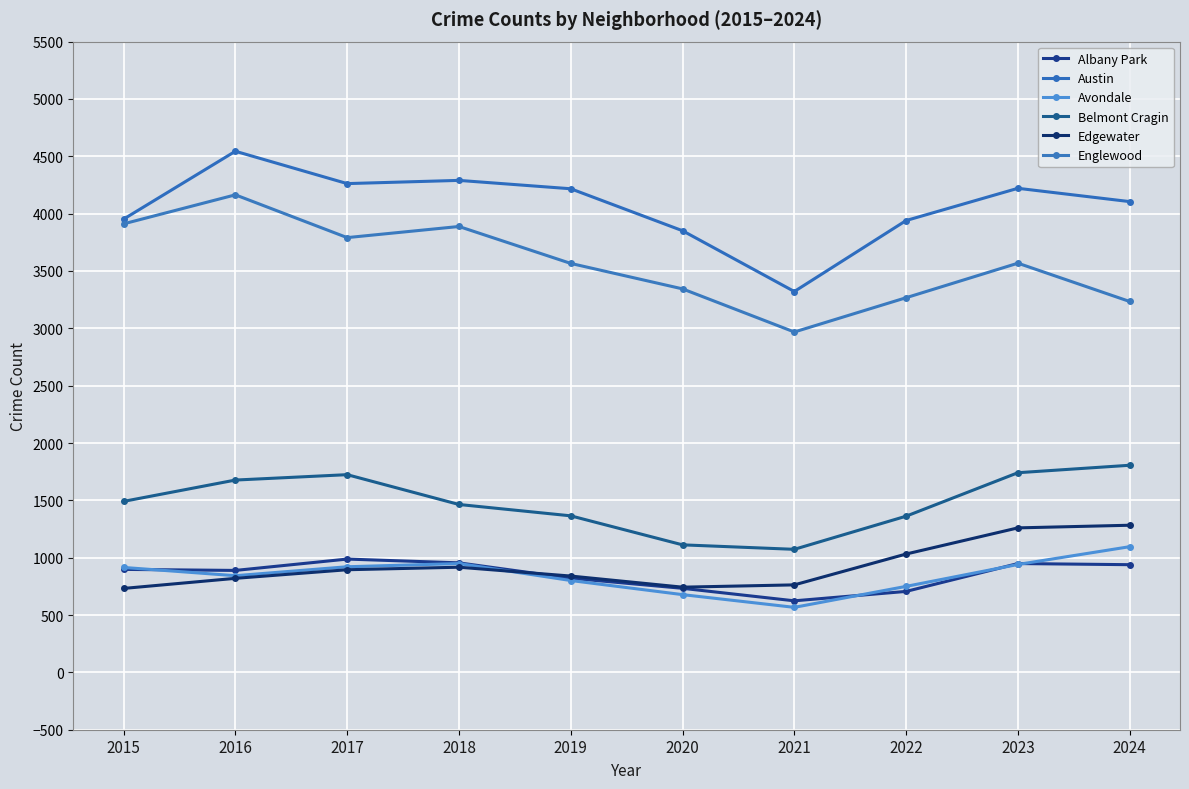

True or false: Englewood and Edgewater intersect in this chart.

False